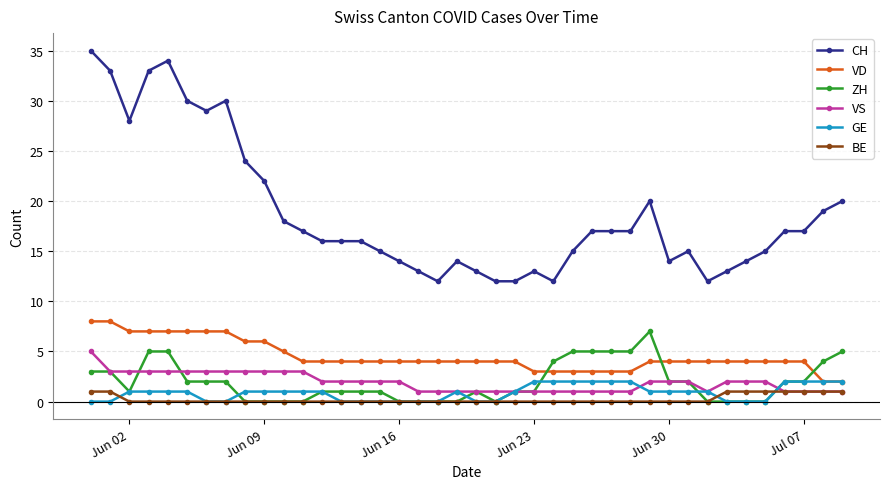

What is the greatest value displayed?

35